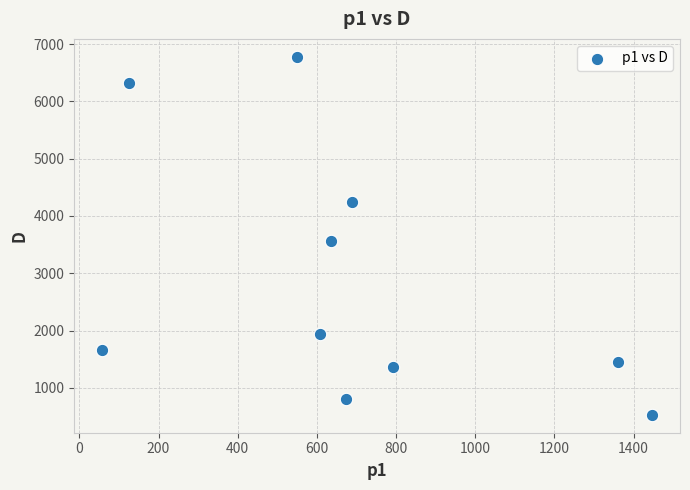

What Y value in the scatter plot is closest to 3653?

3564.6